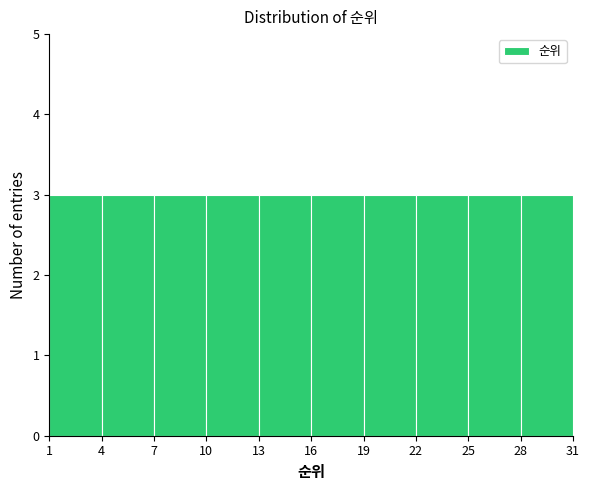

Reading left to right, transcribe this chart: for each bar, give the range it covers on the x-axis and its height. The values are not printed on the chart, so give them approximately, as read against the axis.

1 to 4: 3
4 to 7: 3
7 to 10: 3
10 to 13: 3
13 to 16: 3
16 to 19: 3
19 to 22: 3
22 to 25: 3
25 to 28: 3
28 to 31: 3